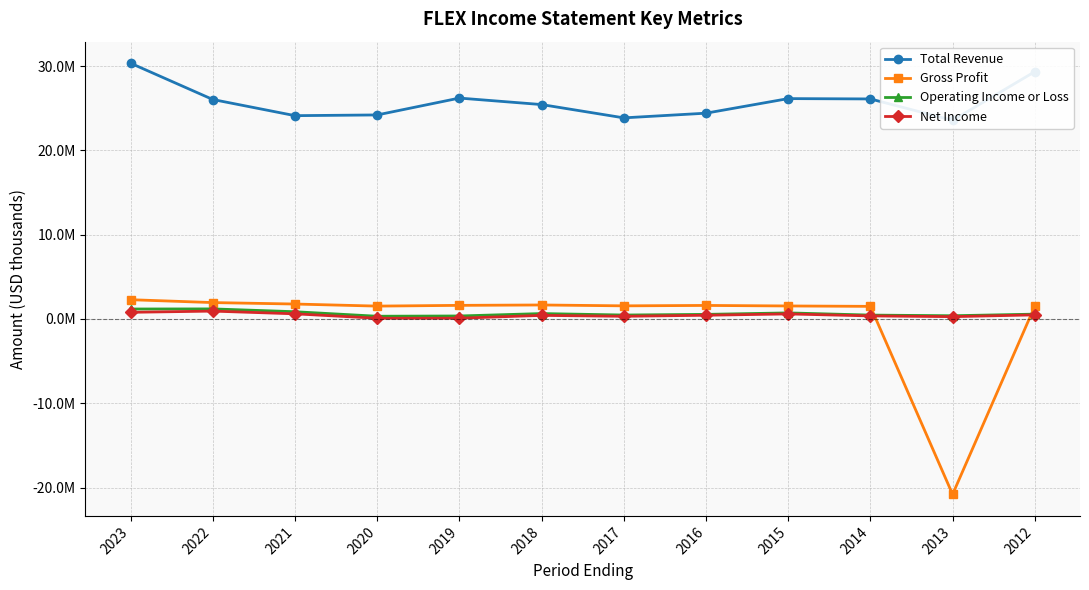

Is it true that Gross Profit equals 1617000 at 2019?

True